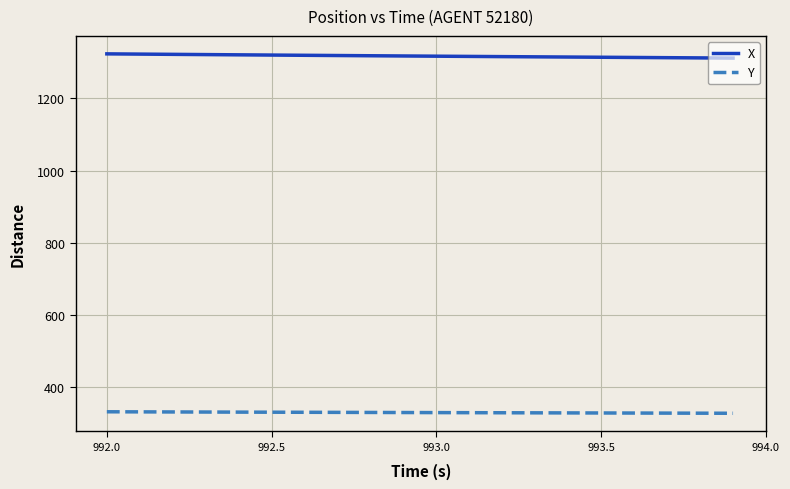

What is the highest value of the X series?

1323.5